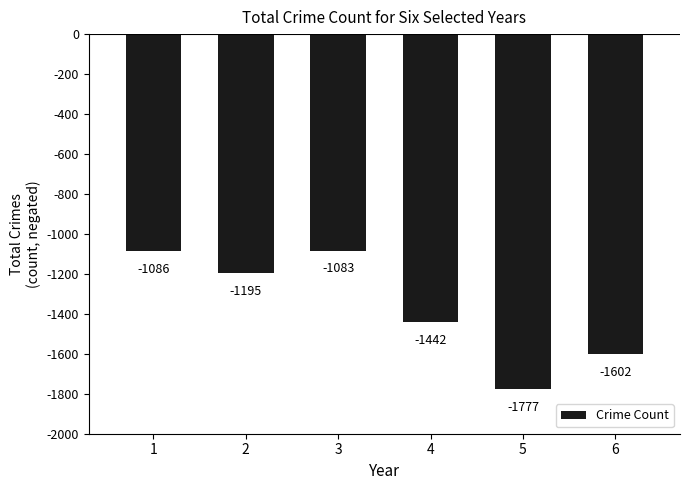

Reading left to right, what are all the values shown in this chart?

-1086	-1195	-1083	-1442	-1777	-1602